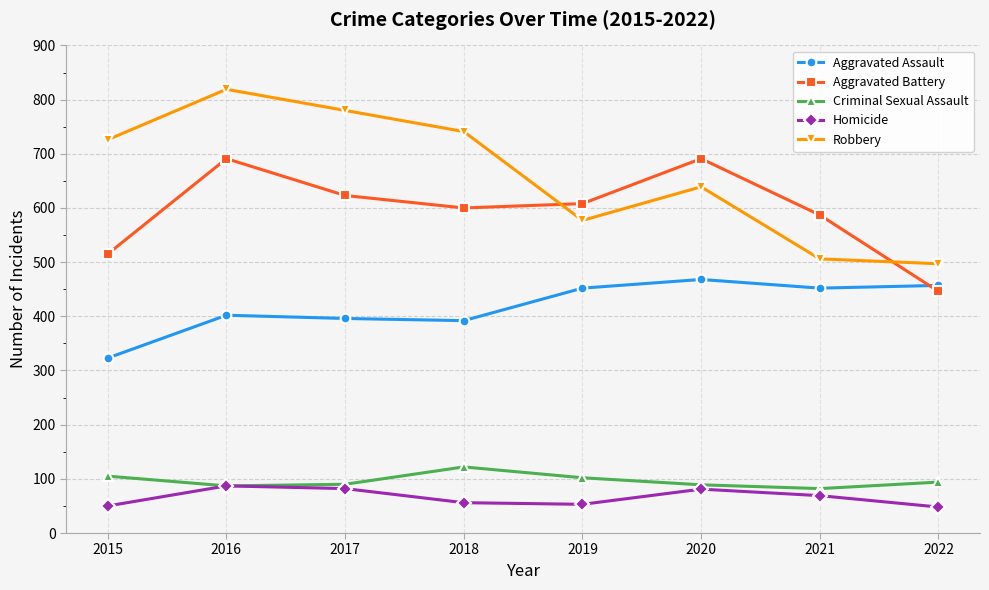

Does the chart have visible grid lines?

Yes